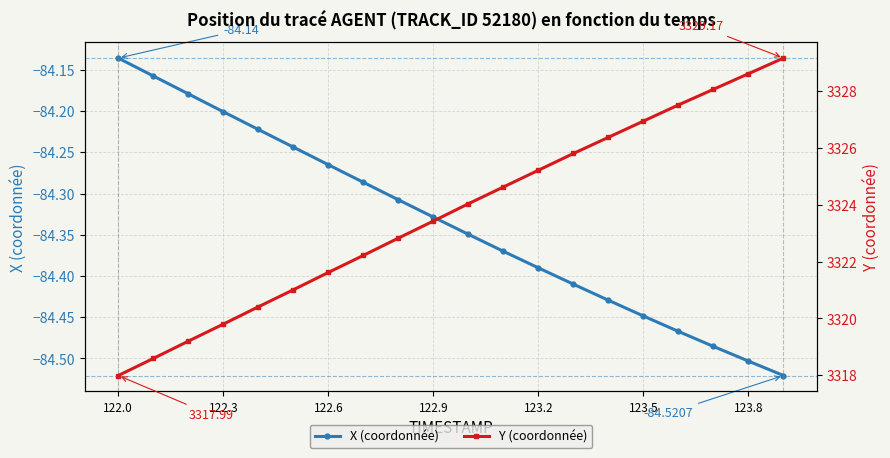

True or false: X (coordonnée) has more than 1 points higher than both neighbors.

False